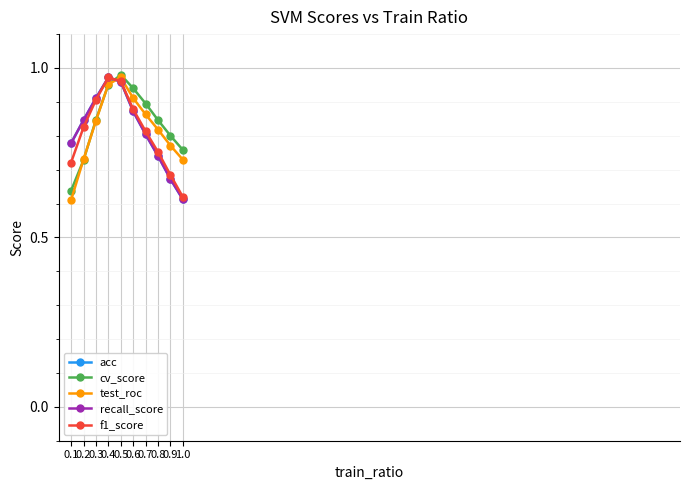

Is this an area chart (filled region under the line)?

No